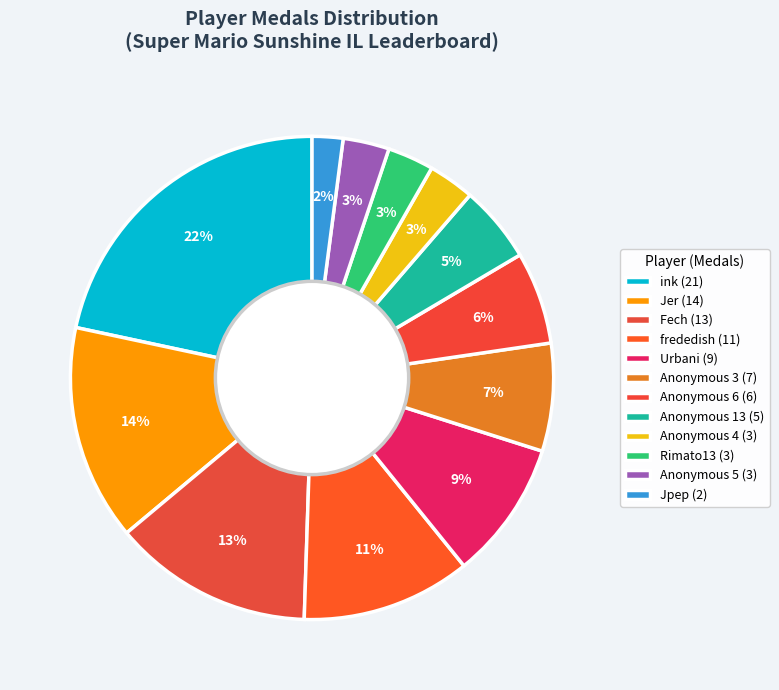

How many slices are in this pie chart?

12